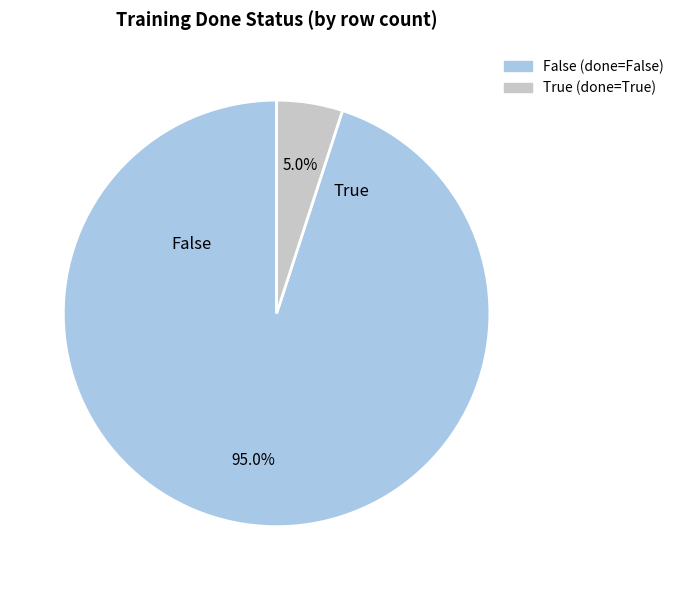

Is it true that False is 95% of the pie?

True